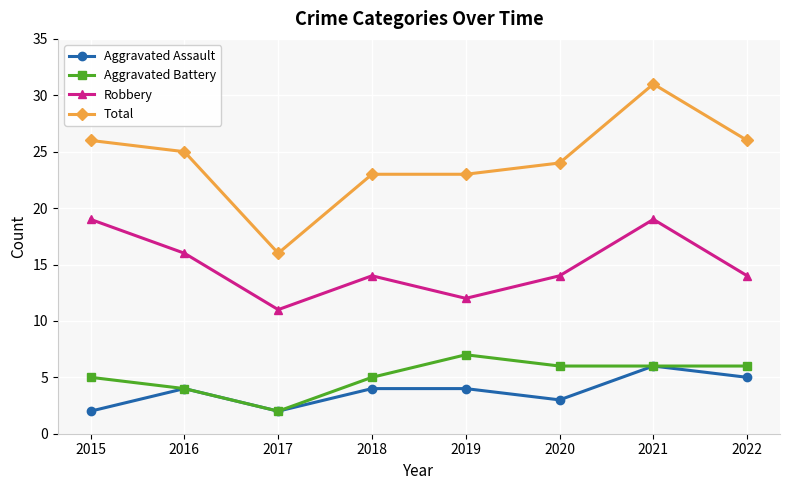

What is the spread (max minus min) of values at 2017?

14